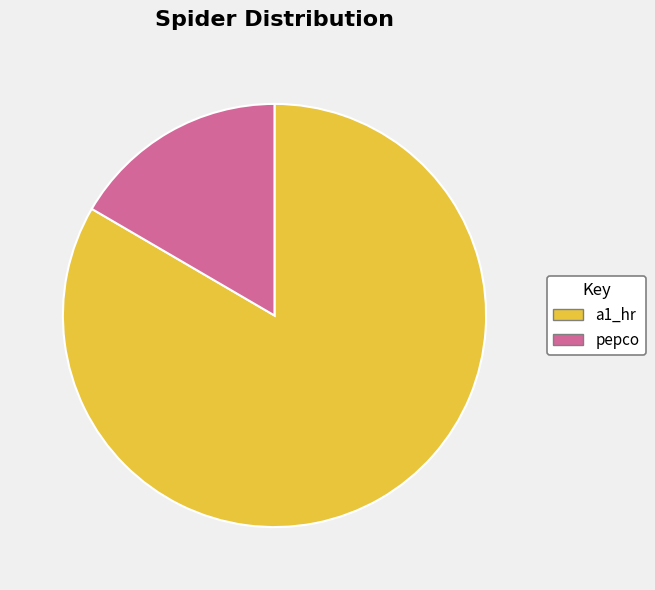

Count the number of slices in the pie.

2